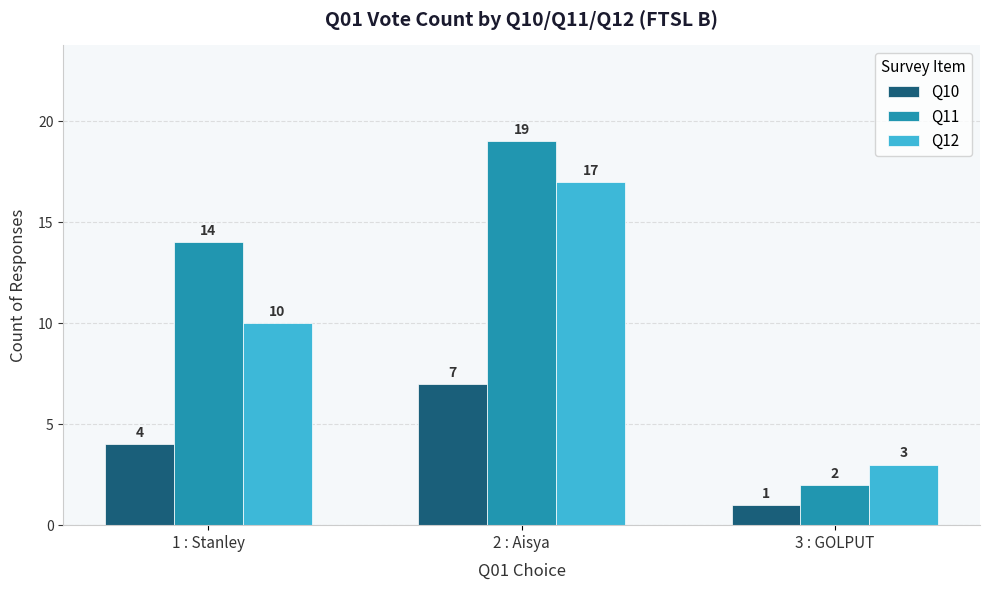

How many categories are shown in the chart?

3